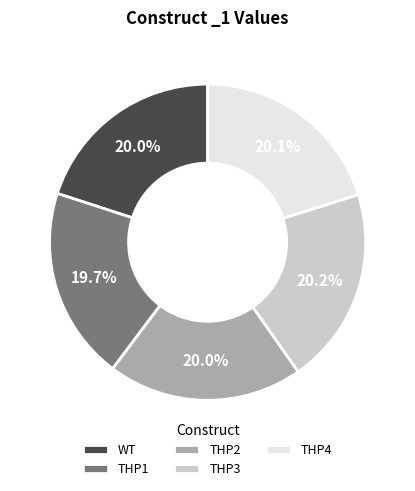

How many segments does this pie chart have?

5